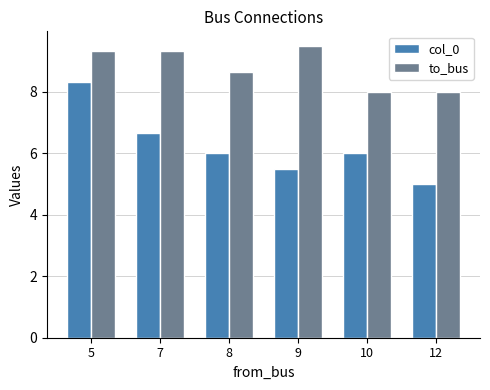

How many groups of bars are there?

6